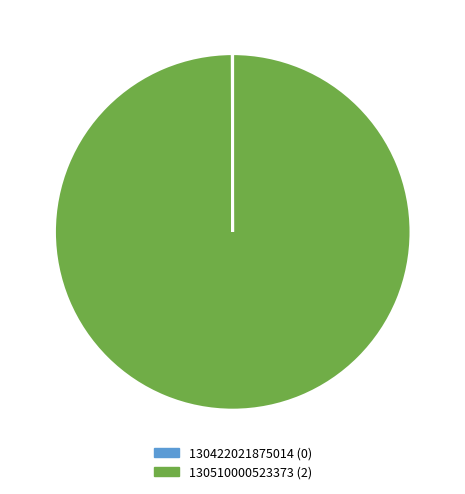

Does 130510000523373 represent more than half of the total?

Yes